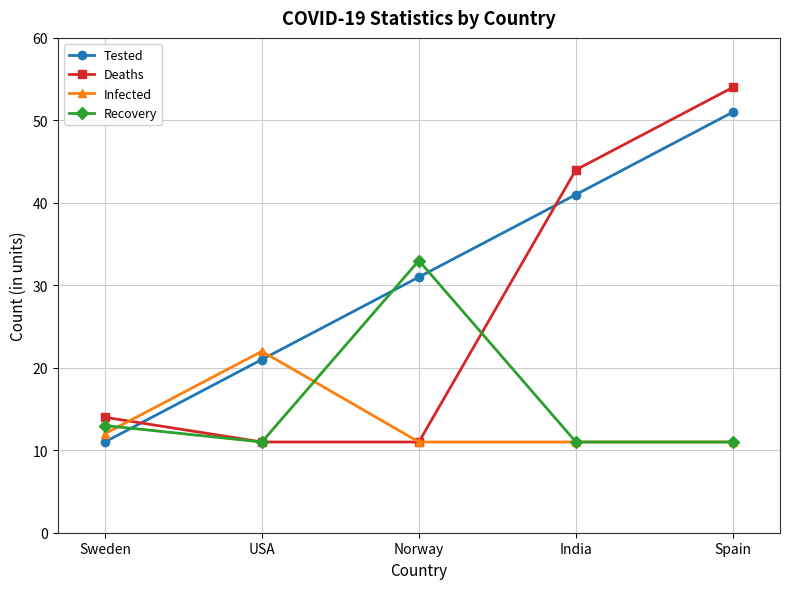

Which series changed the most between USA and Norway?

Recovery